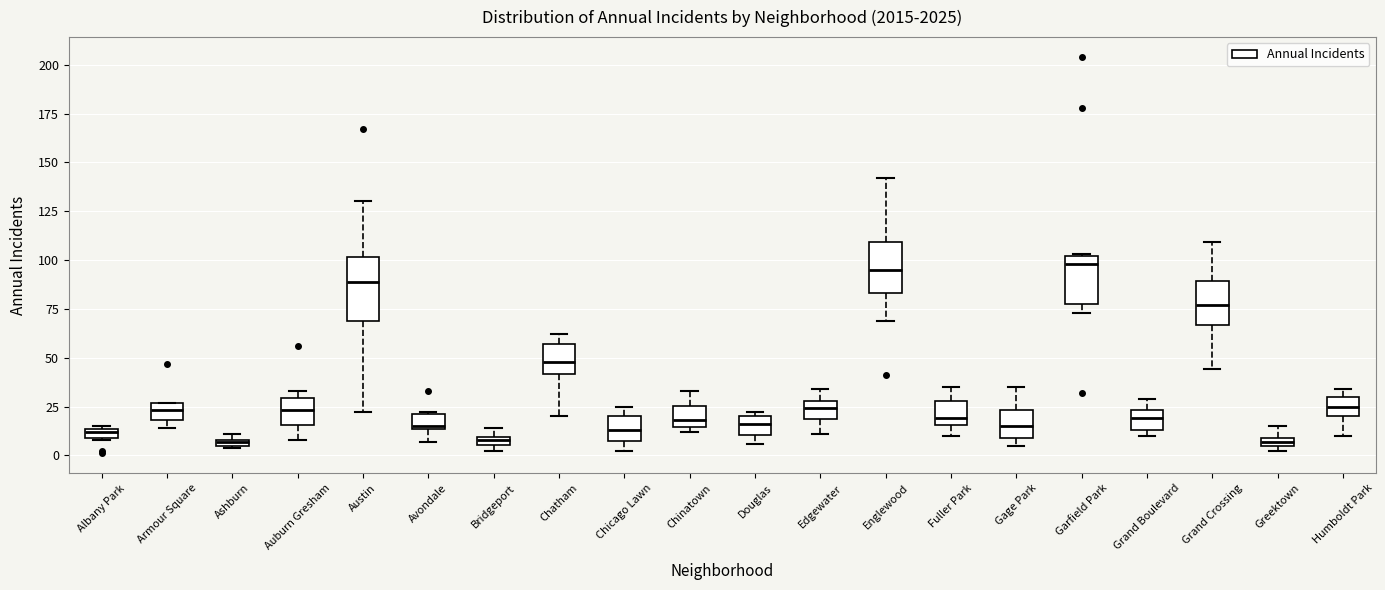

Where is the lower edge of the box for Austin on the y-axis? The values are not printed on the chart, so give them approximately, as read against the axis.

70